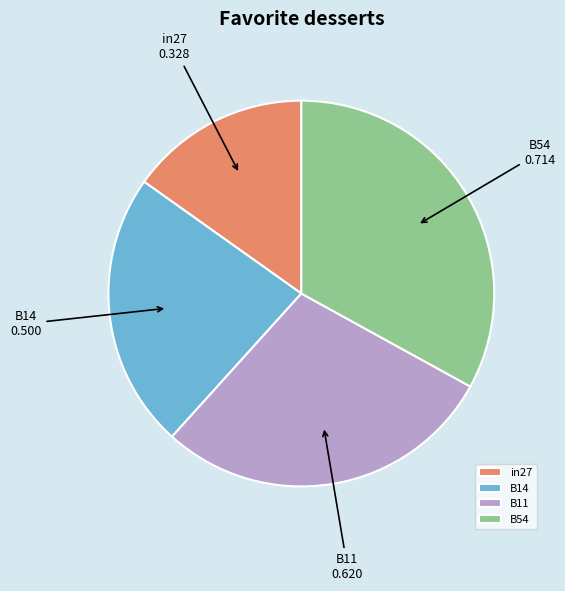

True or false: B54 accounts for 25% of the total.

False